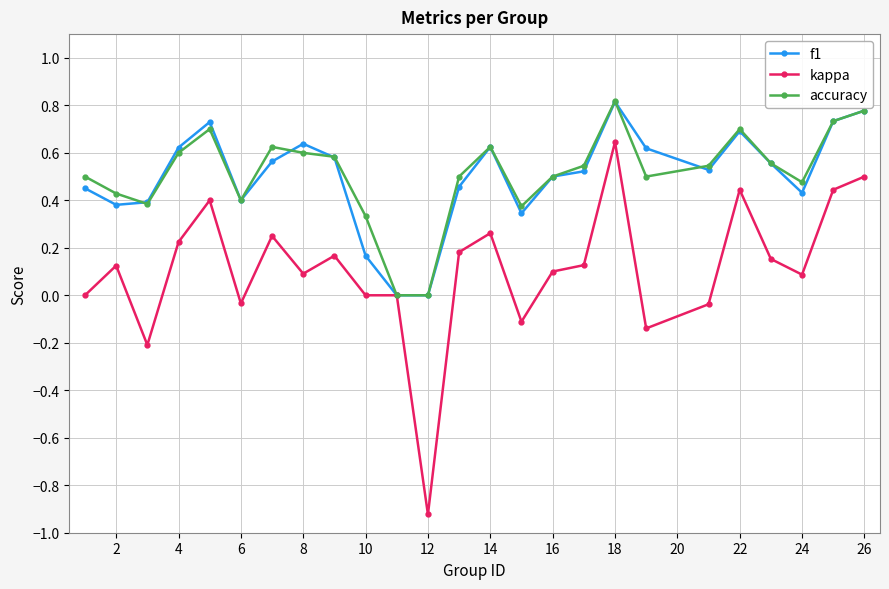

True or false: f1 has more than 0 points higher than both neighbors.

True